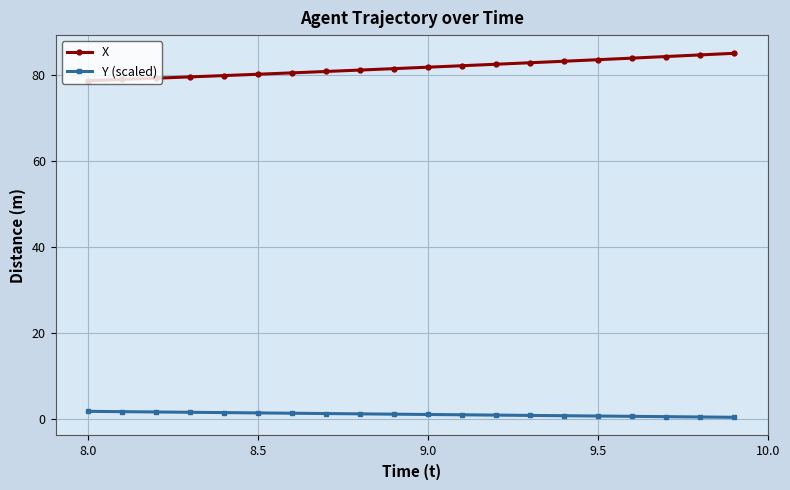

What are all the series names shown in the legend?

X, Y (scaled)